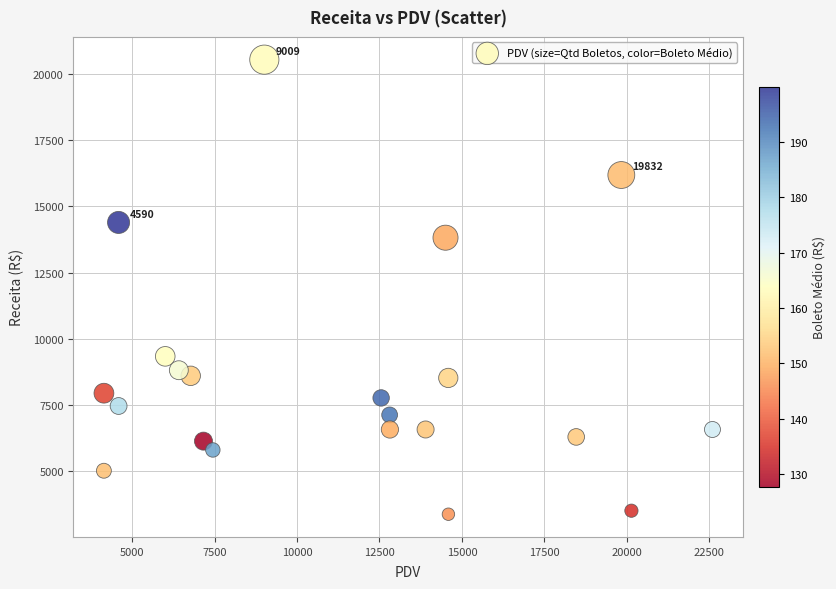

What is the range of X values (max minus min)?

18450.0